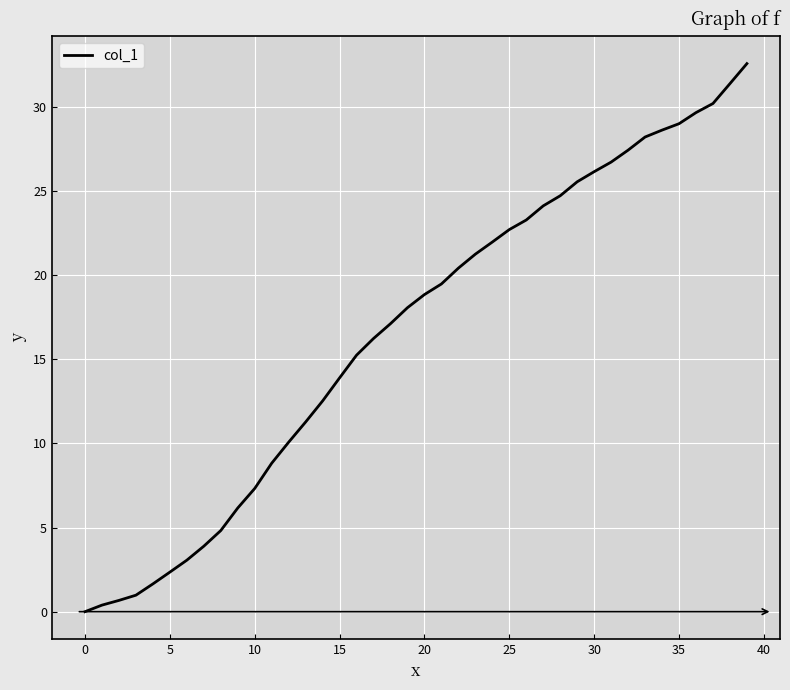

What is the difference between the maximum and minimum values?

32.6